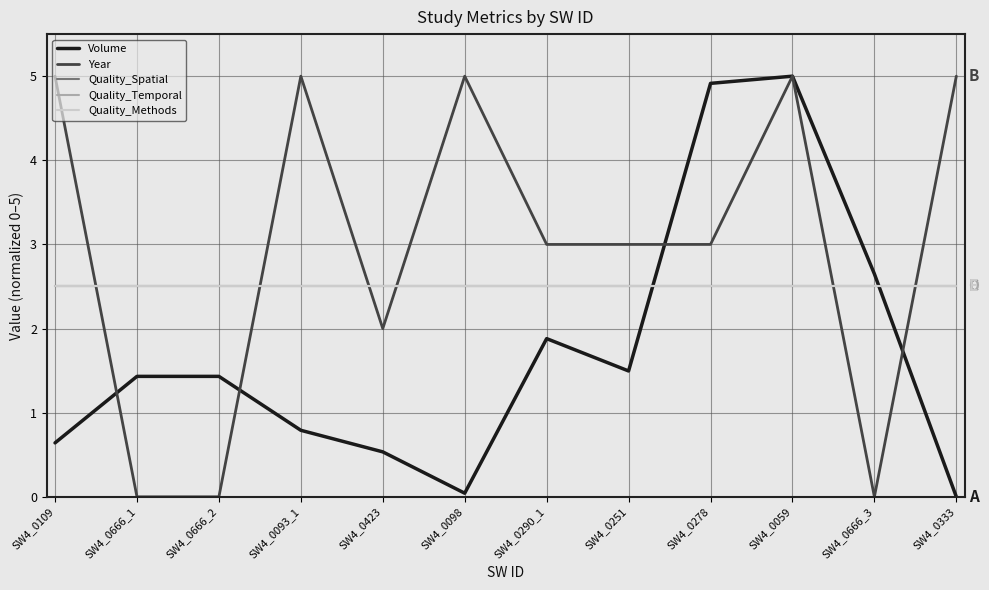

What is the sum of the Quality_Spatial values at SW4_0290_1 and SW4_0423?

5.0